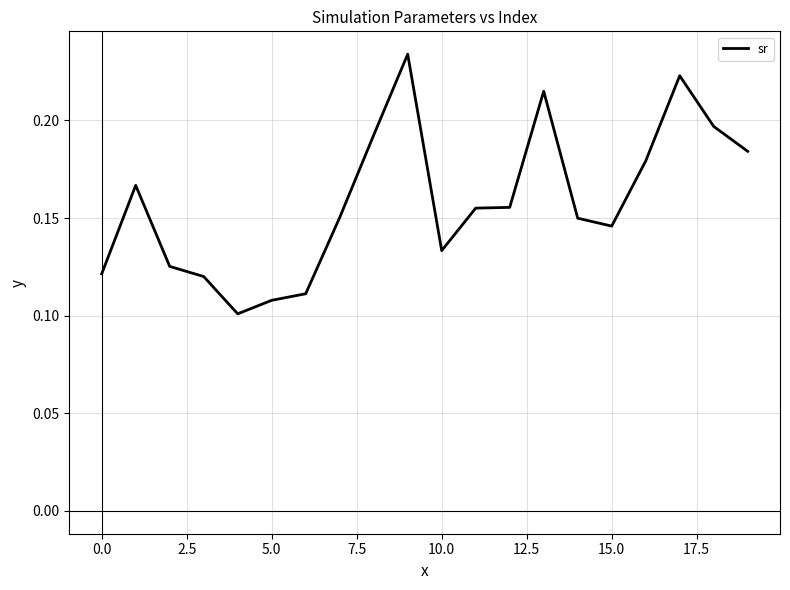

Reading right to left, what are all the values shown in this chart?

0.2	0.2	0.2	0.2	0.1	0.1	0.2	0.2	0.2	0.1	0.2	0.2	0.2	0.1	0.1	0.1	0.1	0.1	0.2	0.1